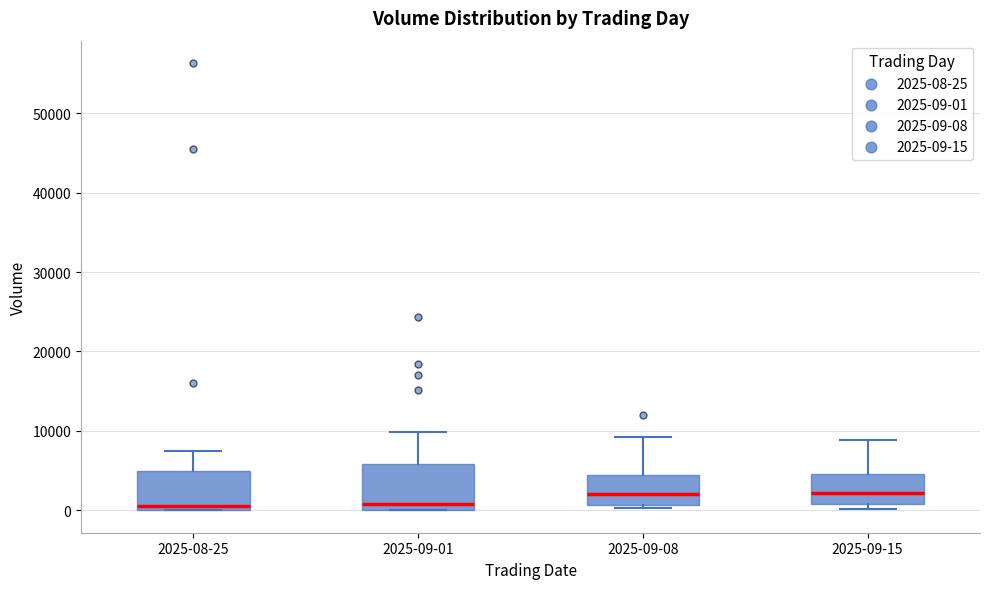

Reading left to right, read every box against the y-axis: the position of its median line, the range the box covers, and the ends of its whiskers. The values are not printed on the chart, so give them approximately, as read against the axis.

2025-08-25: median 0 (just above the box's lower edge), box 0 to 5000, whiskers 0 to 7000
2025-09-01: median 1000, box 0 to 6000, whiskers 0 to 10000
2025-09-08: median 2000, box 1000 to 4000, whiskers 0 to 9000
2025-09-15: median 2000, box 1000 to 5000, whiskers 0 to 9000